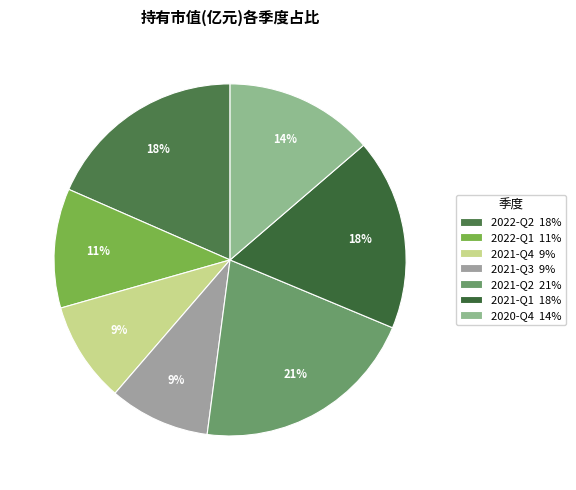

Which category has the biggest portion of the pie?

2021-Q2